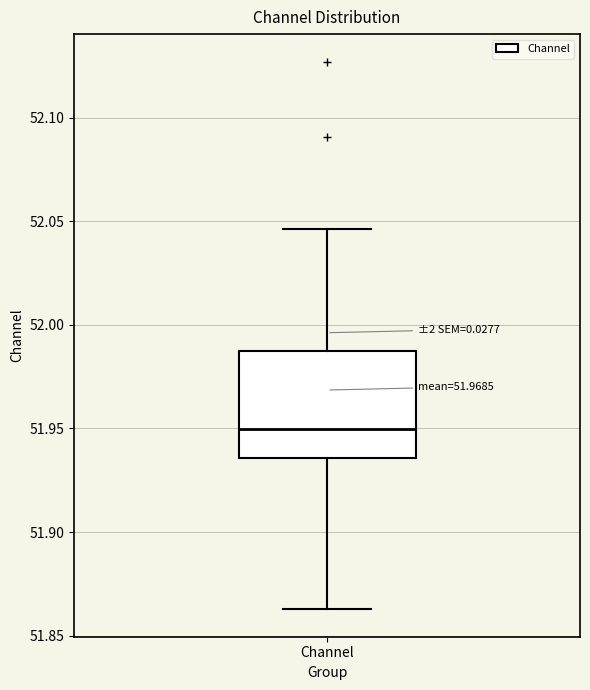

Read this box plot against the y-axis: the position of the median line, the range covered by the box, and the ends of both whiskers. The values are not printed on the chart, so give them approximately, as read against the axis.

median 51.950, box 51.935 to 51.985, whiskers 51.865 to 52.045